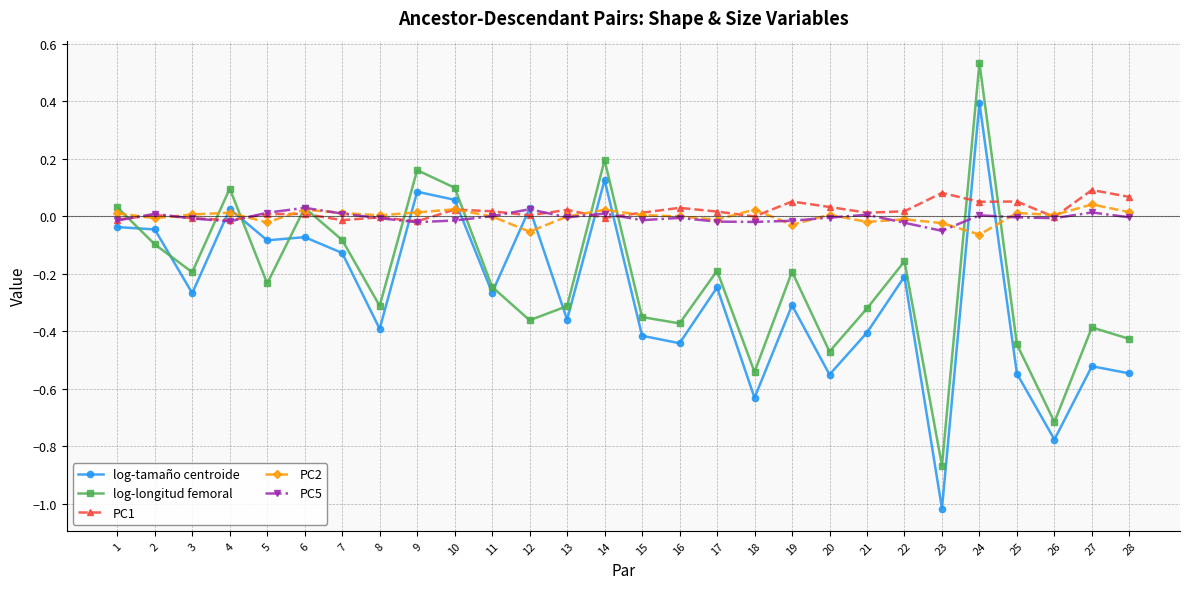

Which series ends up on top after the final intersection of PC1 and log-tamaño centroide?

PC1